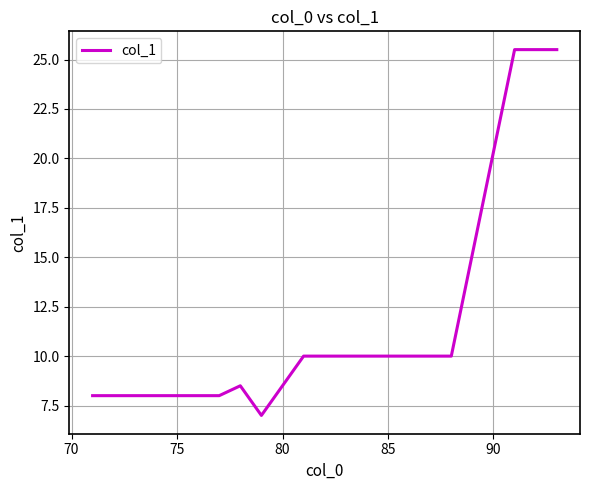

Count the number of data series in this chart.

1